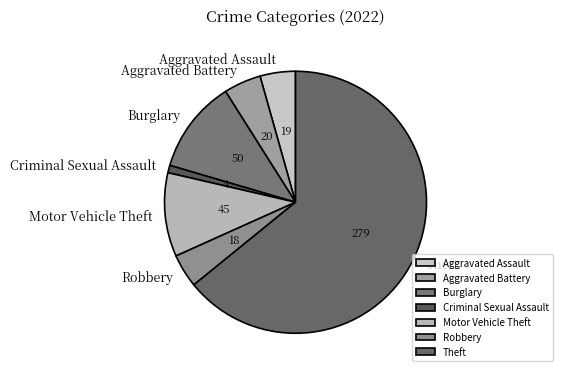

Which category accounts for the majority?

Theft